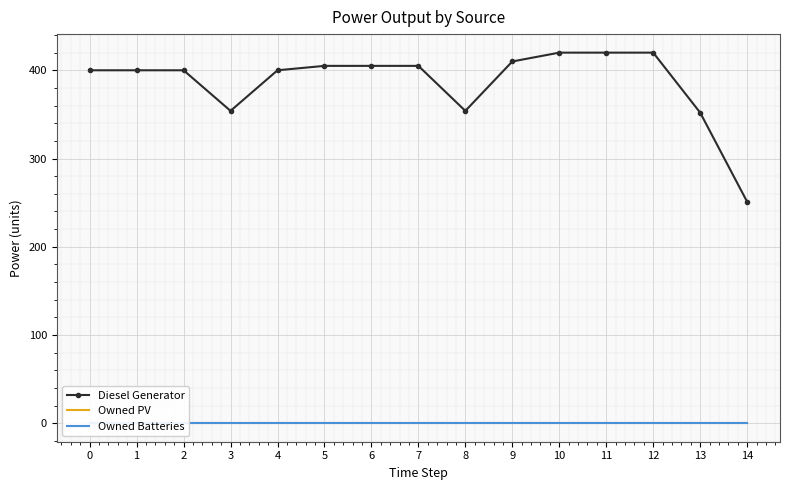

Where does the Diesel Generator series first go above 400?

5